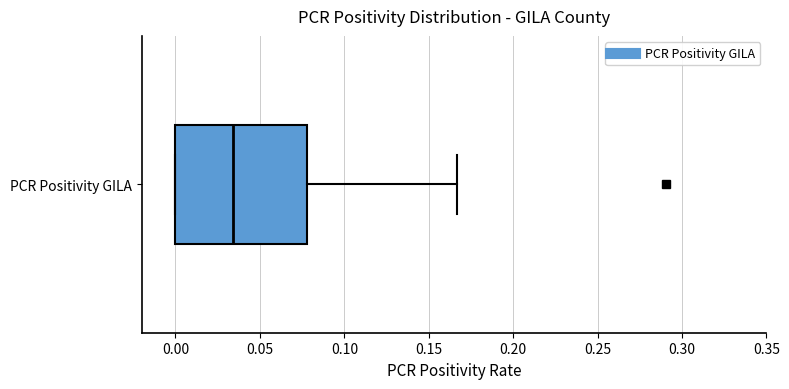

Where is the left edge of the box for PCR Positivity GILA on the x-axis? The values are not printed on the chart, so give them approximately, as read against the axis.

0.000